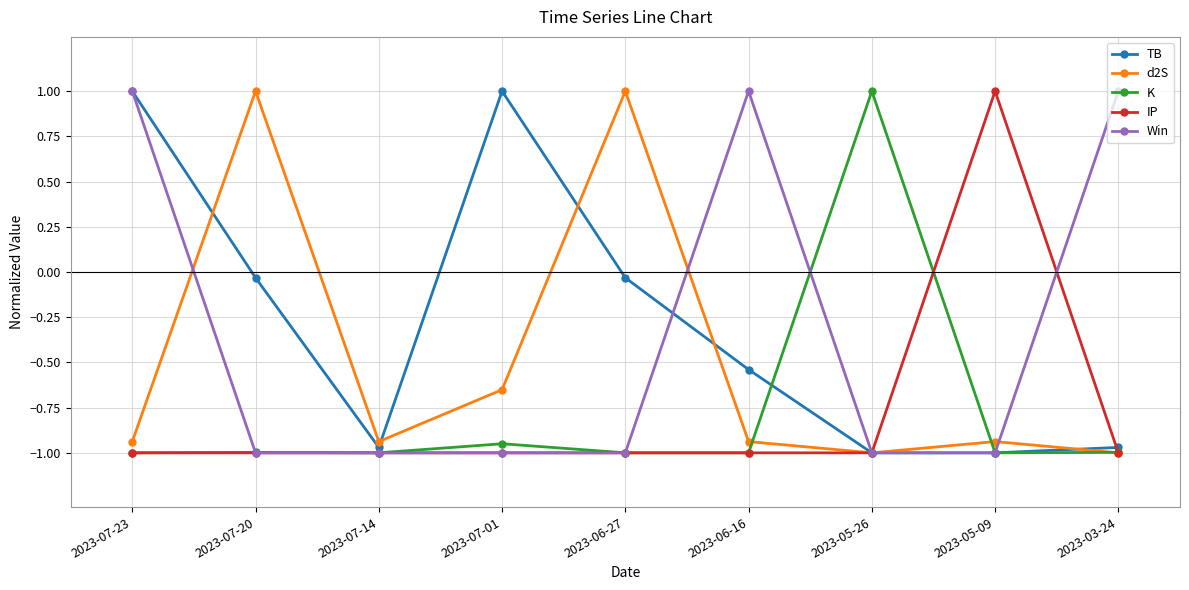

How many negative values does the K series have?

8